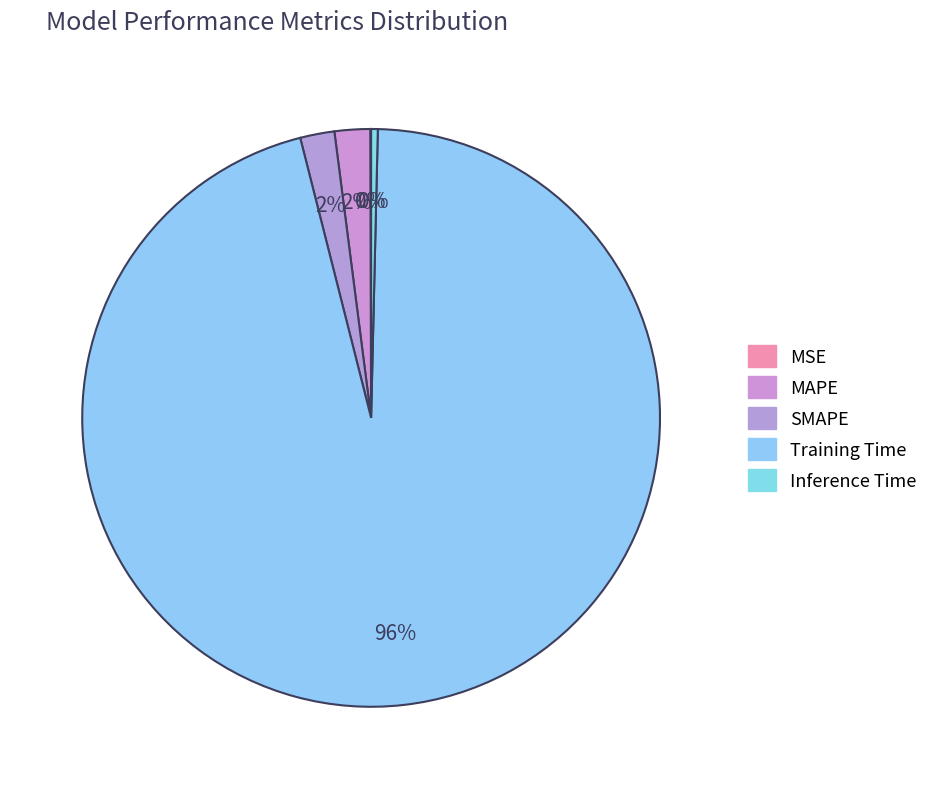

Rank the categories by value from highest to lowest.

Training Time, MAPE, SMAPE, Inference Time, MSE